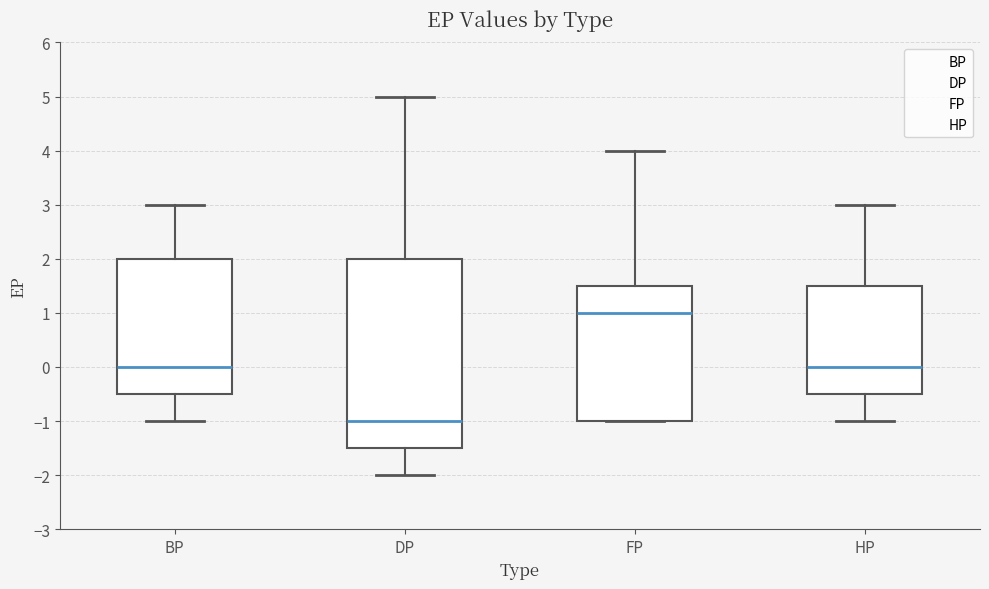

Reading left to right, read every box against the y-axis: the position of its median line, the range the box covers, and the ends of its whiskers. The values are not printed on the chart, so give them approximately, as read against the axis.

BP: median 0.0, box -0.5 to 2.0, whiskers -1.0 to 3.0
DP: median -1.0, box -1.5 to 2.0, whiskers -2.0 to 5.0
FP: median 1.0, box -1.0 to 1.5, whiskers -1.0 to 4.0
HP: median 0.0, box -0.5 to 1.5, whiskers -1.0 to 3.0